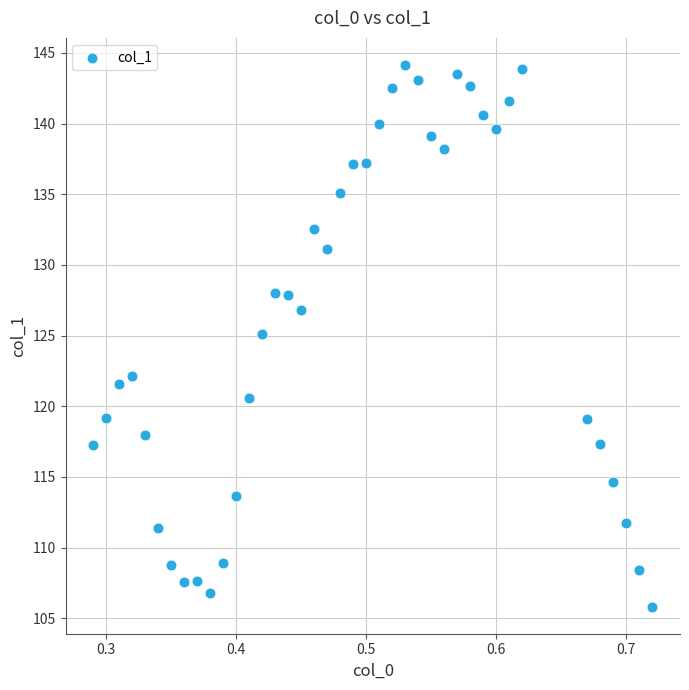

What Y value in the scatter plot is closest to 124?

125.1